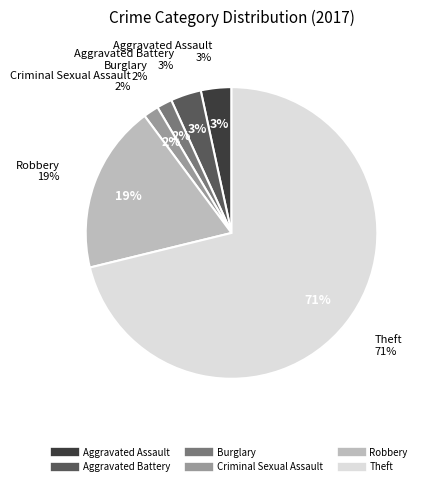

Which slice is the smallest?

Burglary